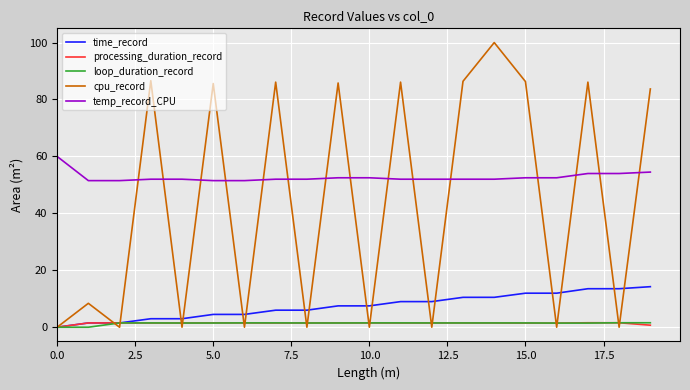

Which series has the largest range (max minus min)?

cpu_record